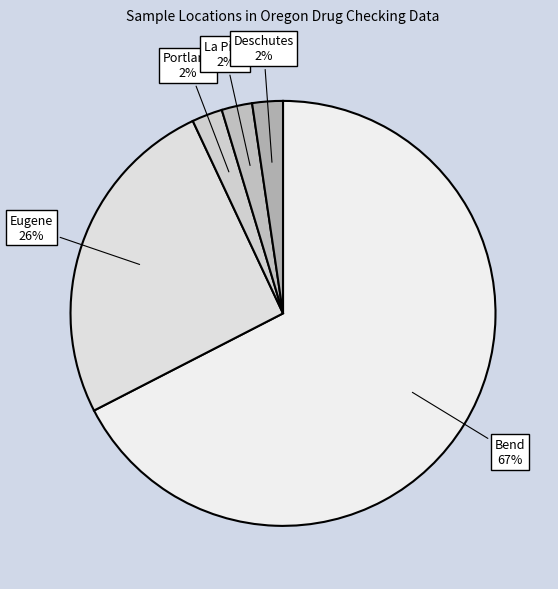

Which slice represents more than half of the pie?

Bend